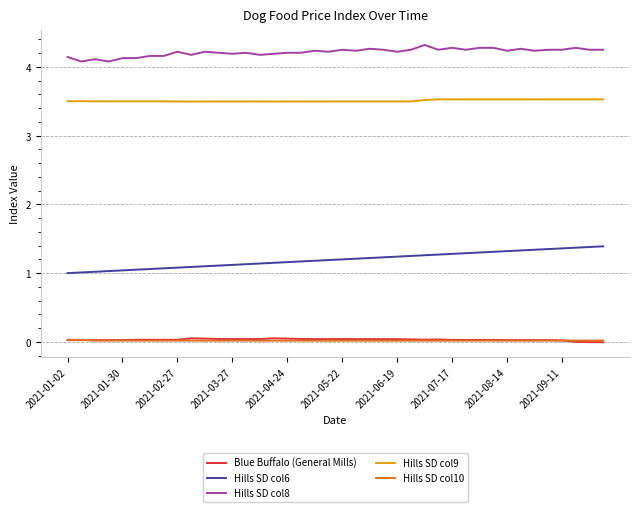

How many Hills SD col10 values are between 0 and 1?

40